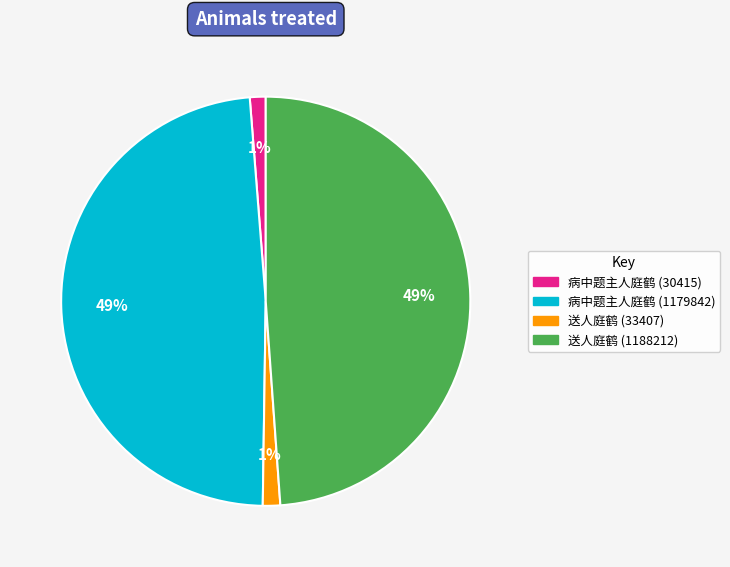

The 送人庭鹤 (33407) slice represents 16% of the pie. True or false?

False